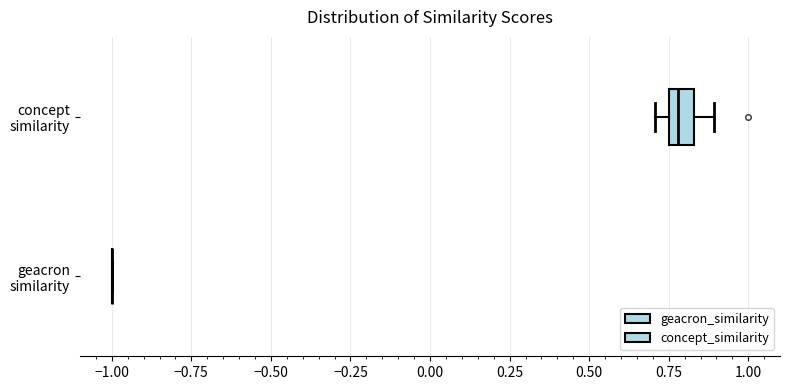

Comparing the boxes themselves (not the whiskers), which one is the widest?

concept similarity